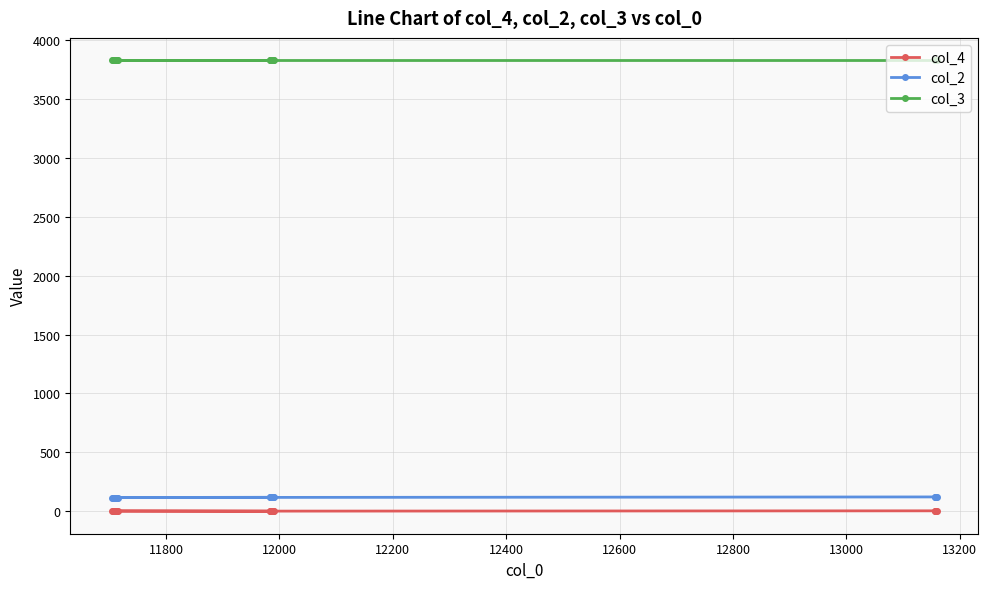

At how many categories does at least one series exceed 176?

20